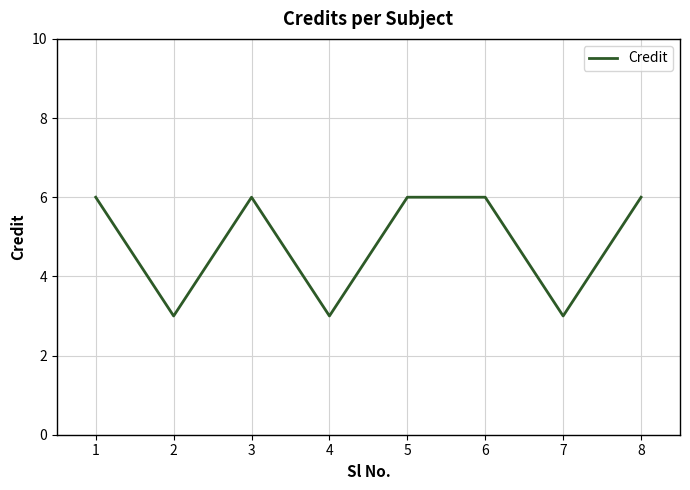

What is the greatest value displayed?

6